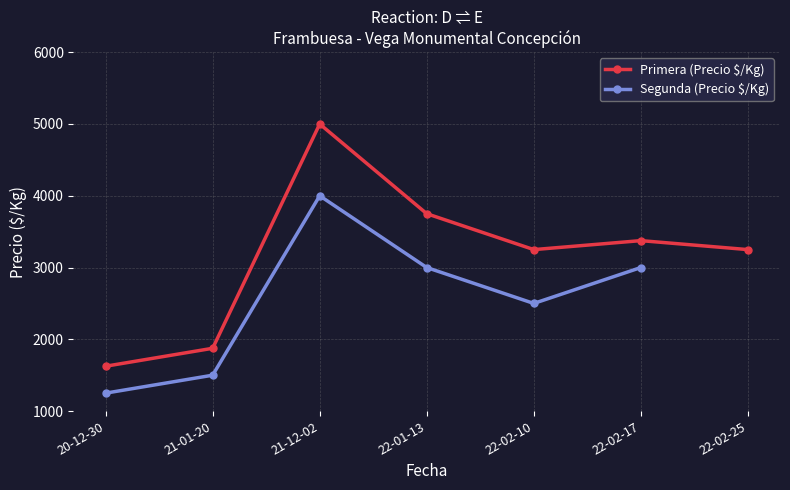

At which category does Segunda (Precio $/Kg) reach its first local peak?

21-12-02